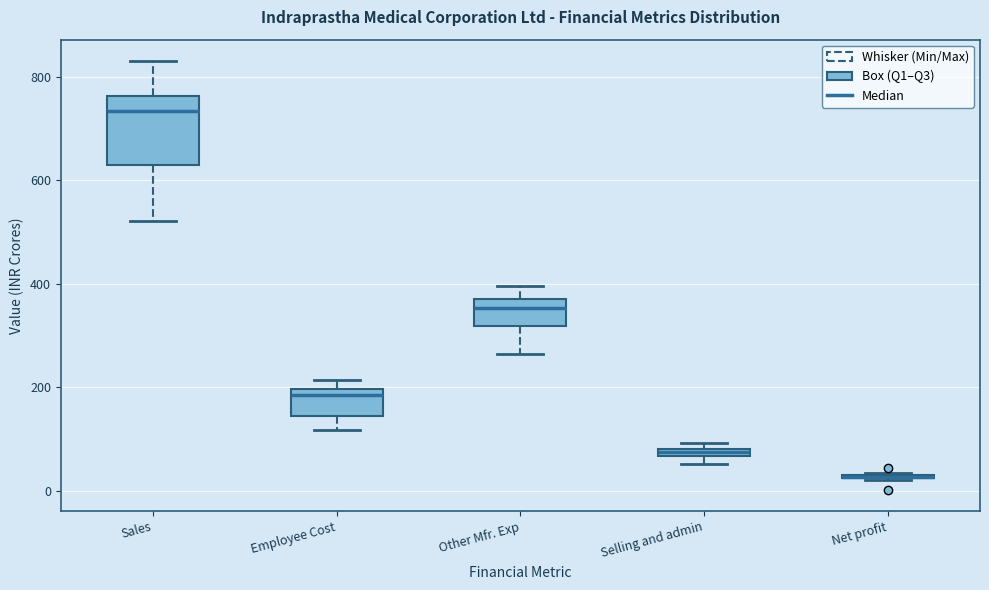

Where is the lower edge of the box for Selling and admin on the y-axis? The values are not printed on the chart, so give them approximately, as read against the axis.

60